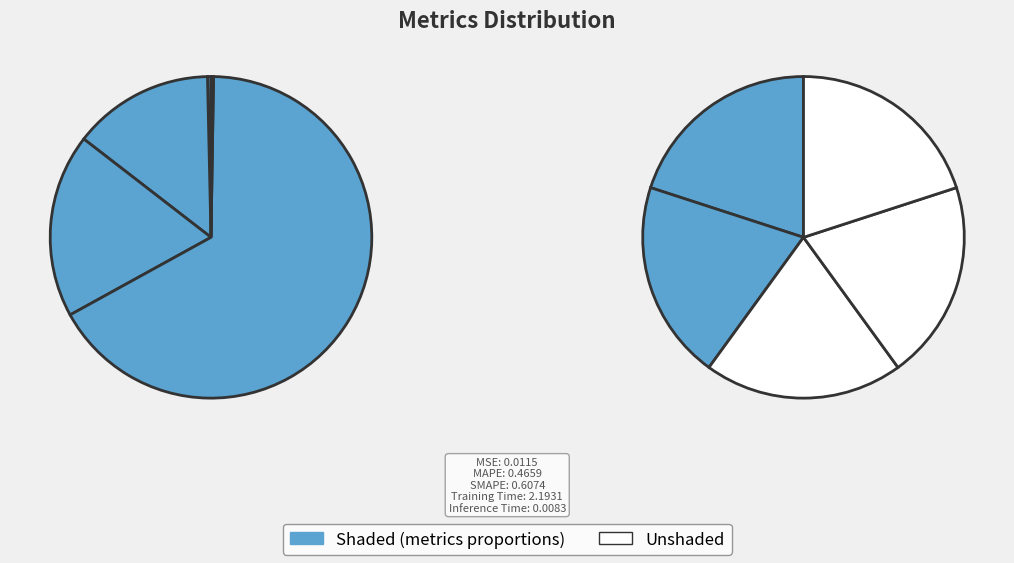

How much of the chart is everything except Inference Time?

99.7%